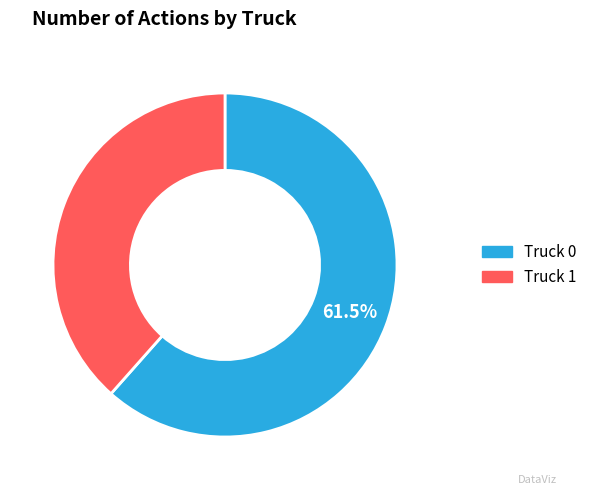

Do Truck 0 and Truck 1 together represent more than half of the pie?

Yes